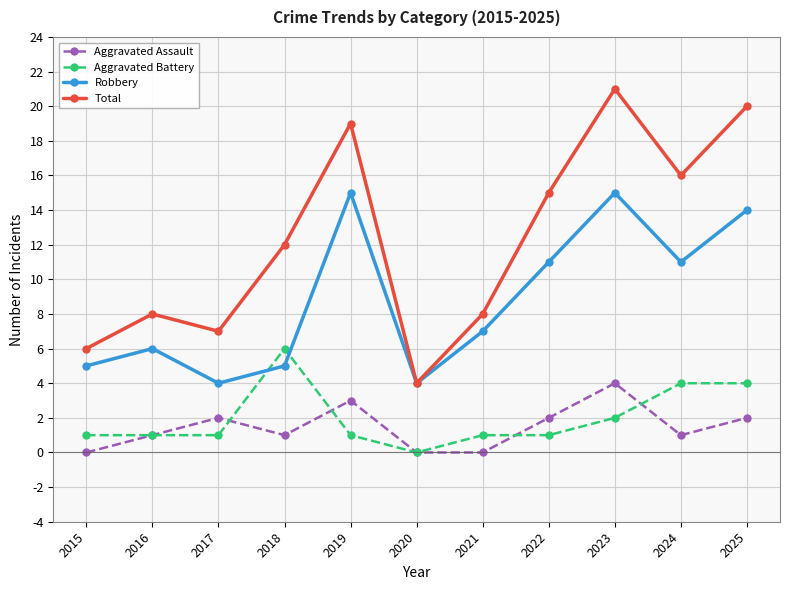

Rank the series at 2018 from highest to lowest value.

Total, Aggravated Battery, Robbery, Aggravated Assault